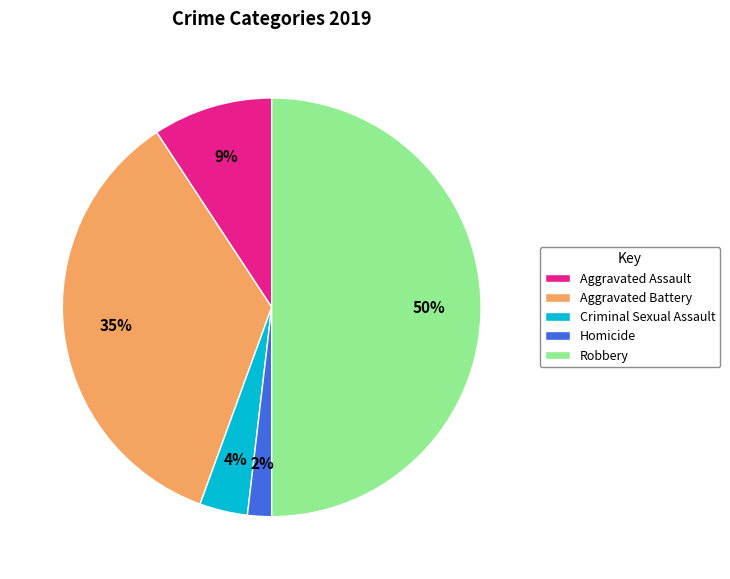

Between Homicide and Aggravated Assault, which is larger?

Aggravated Assault